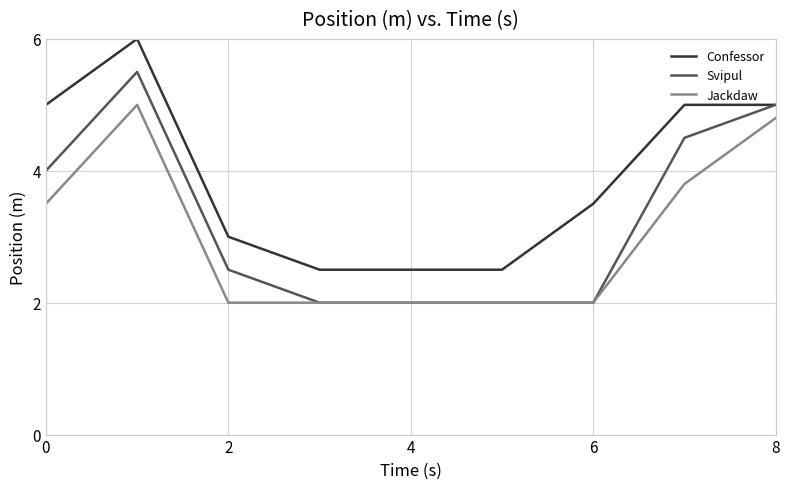

What is the minimum value for Svipul?

2.0